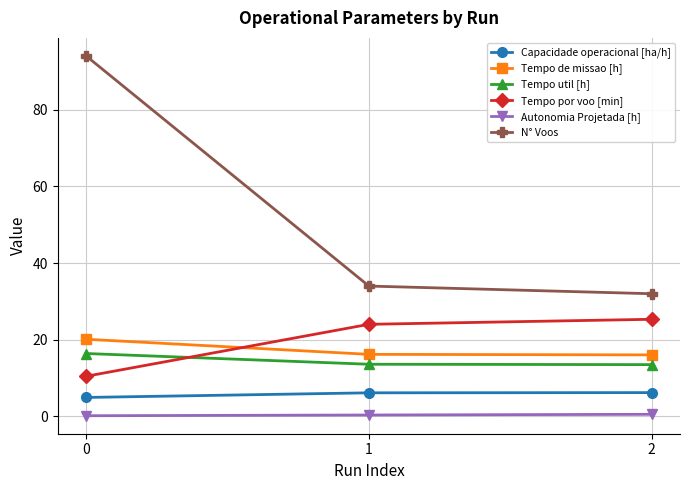

Rank the series at 1 from lowest to highest value.

Autonomia Projetada [h], Capacidade operacional [ha/h], Tempo util [h], Tempo de missao [h], Tempo por voo [min], N° Voos